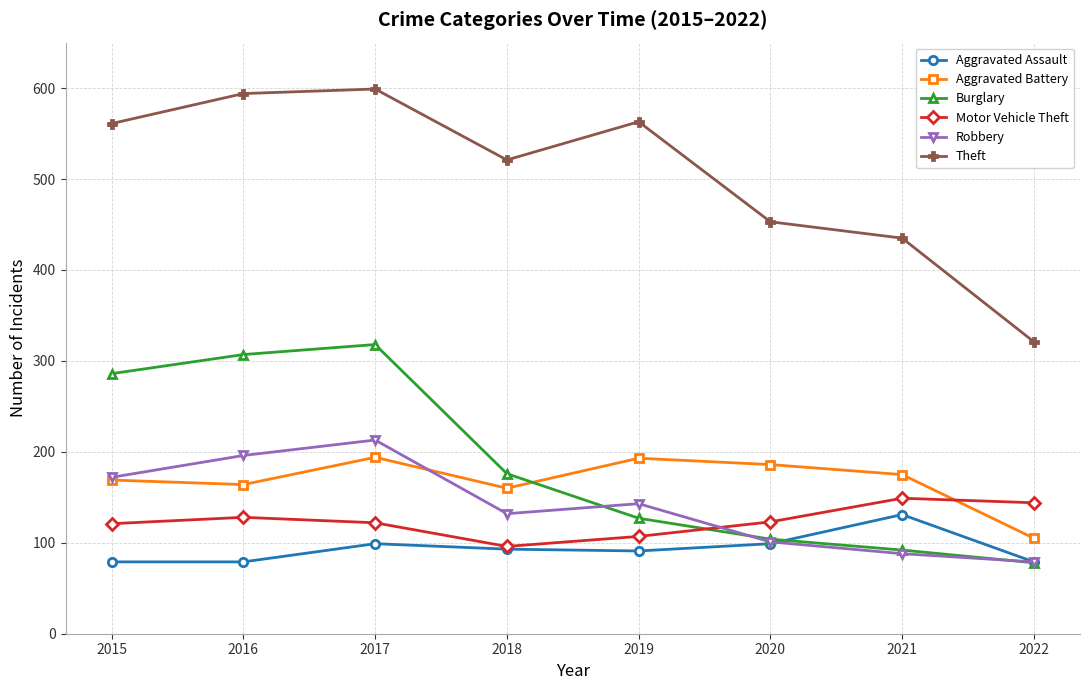

What is the value of the Robbery point at the 8th from the left?

79